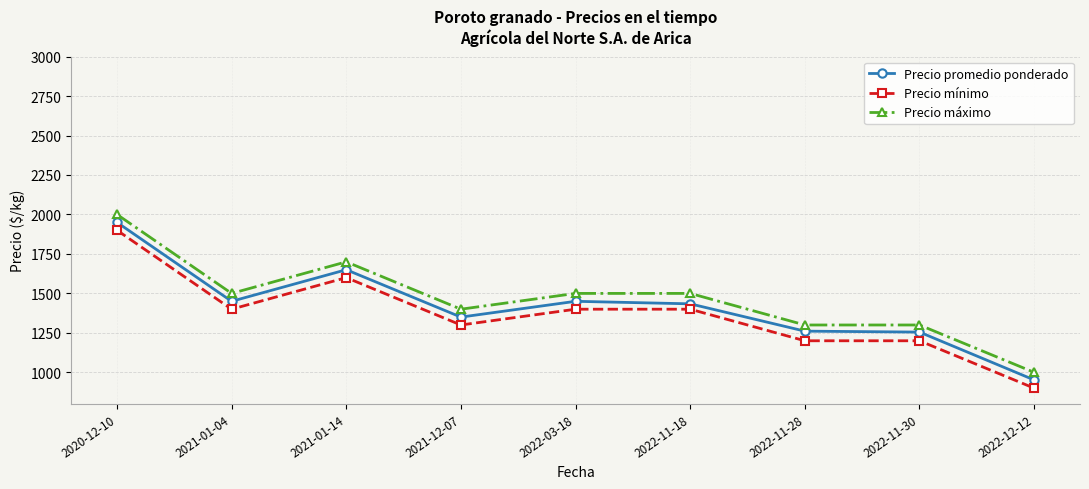

Does the chart display data point markers on the line(s)?

Yes